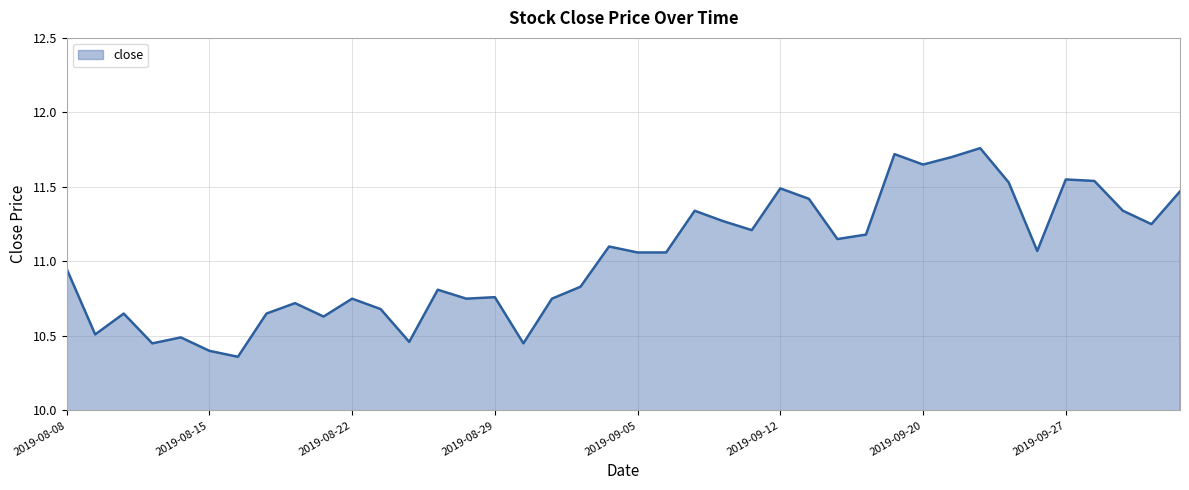

What is the difference between the maximum and minimum values?

1.4